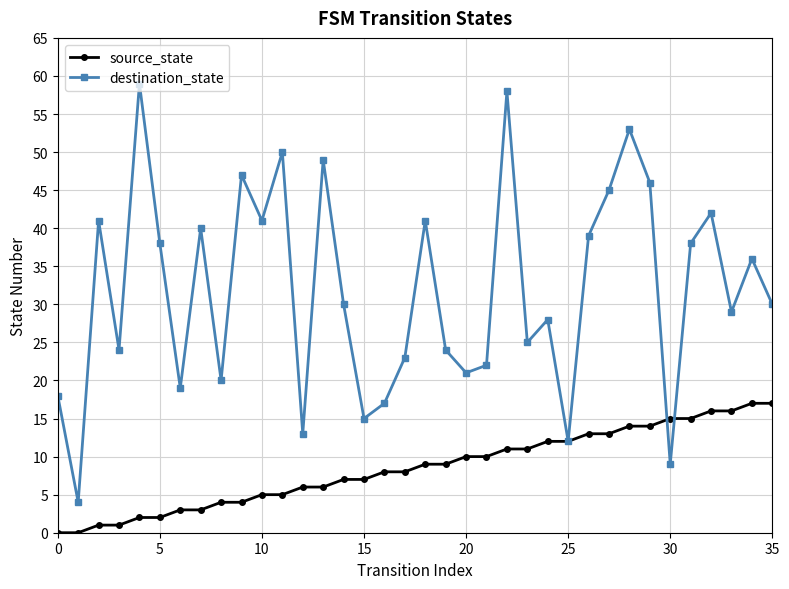

What is the minimum value for destination_state?

4